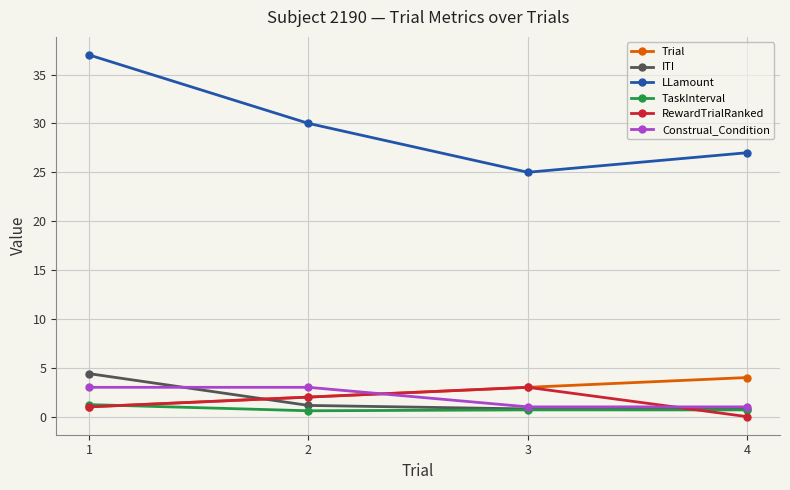

At which label does LLamount first exceed 30?

1